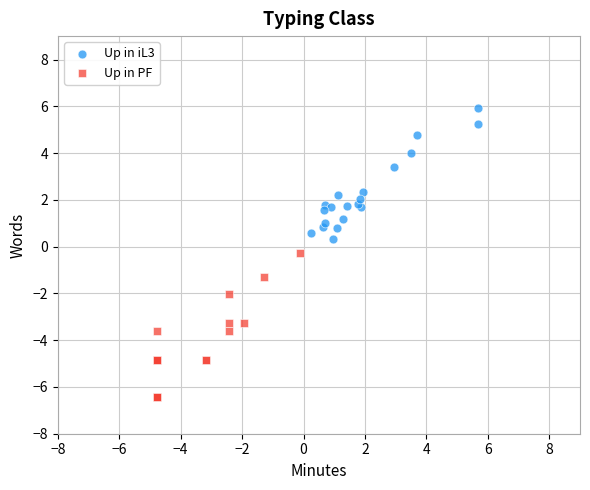

Which series contains the lowest Y value?

Up in PF